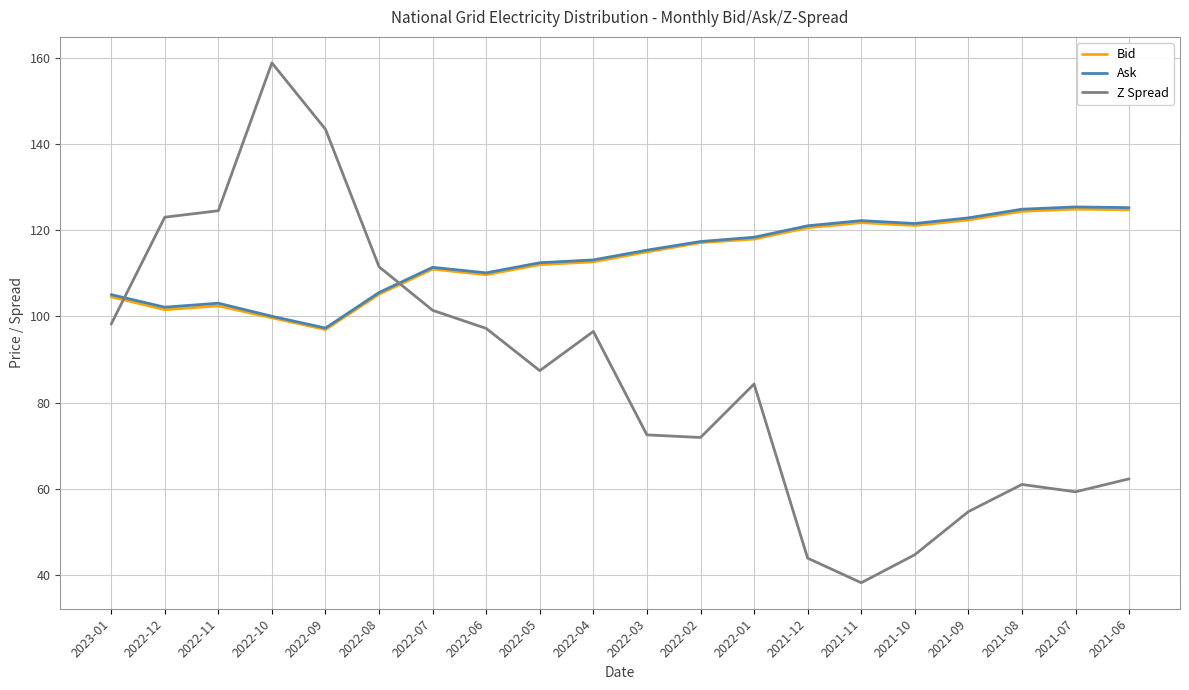

Which series has the largest range (max minus min)?

Z Spread